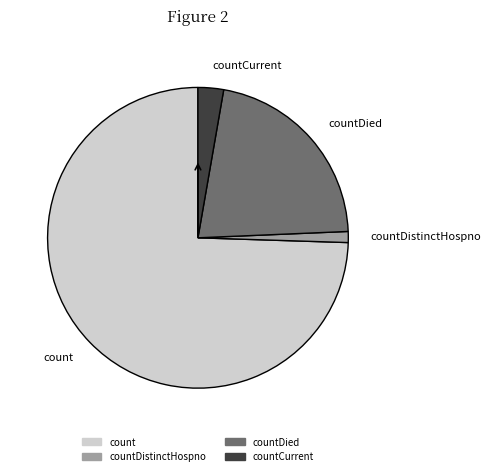

Rank the categories by value from lowest to highest.

countDistinctHospno, countCurrent, countDied, count